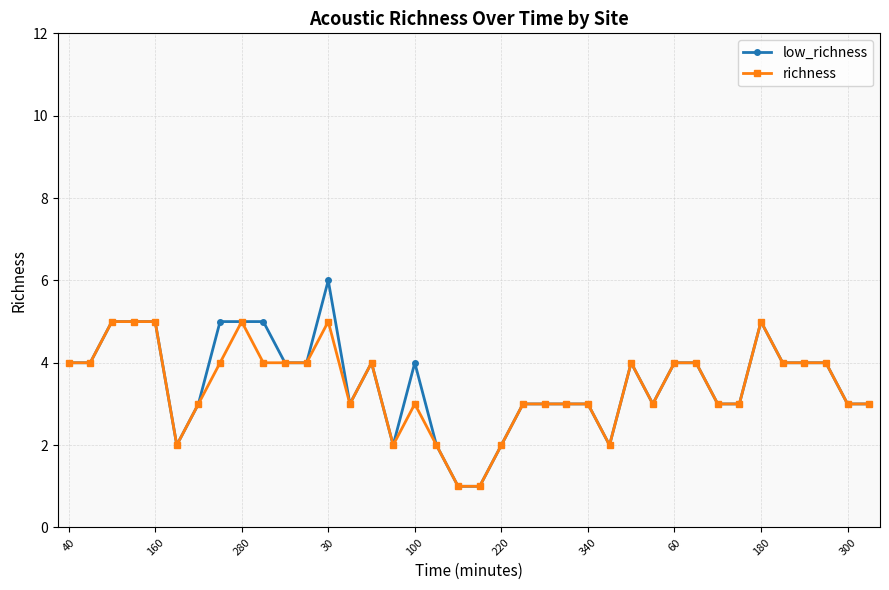

True or false: low_richness has more than 1 points higher than both neighbors.

True